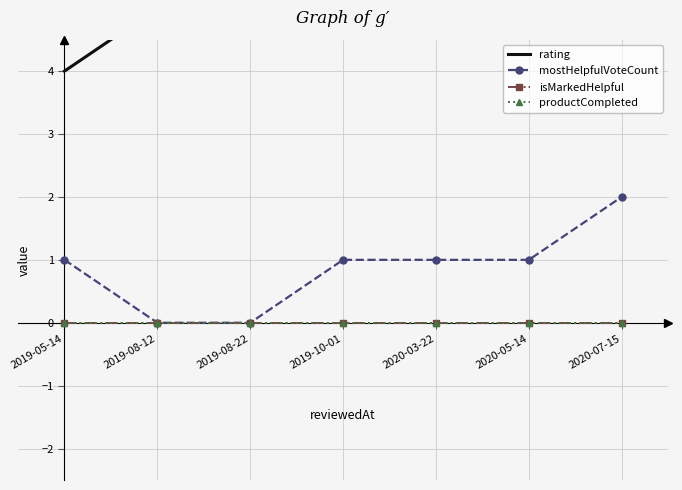

What is the difference between the highest and lowest values at 2019-05-14?

4